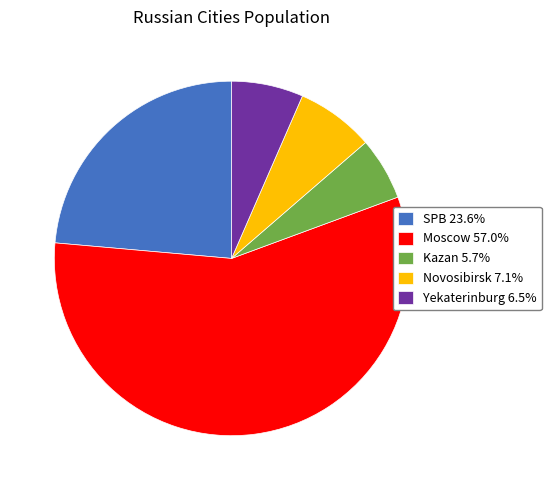

Is the sum of SPB 23.6% and Yekaterinburg 6.5% greater than half?

No